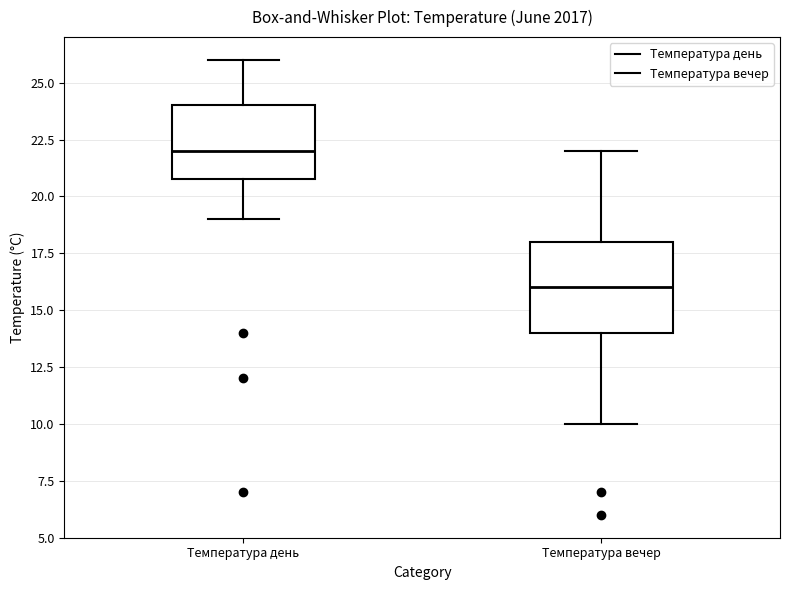

Reading left to right, read every box against the y-axis: the position of its median line, the range the box covers, and the ends of its whiskers. The values are not printed on the chart, so give them approximately, as read against the axis.

Температура день: median 22, box 21 to 24, whiskers 19 to 26
Температура вечер: median 16, box 14 to 18, whiskers 10 to 22